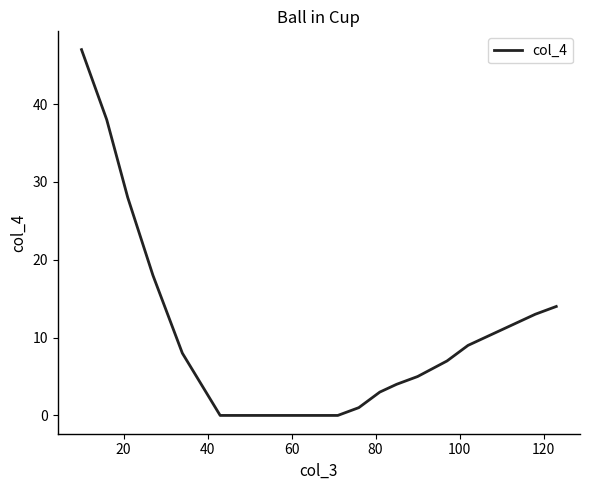

What is the greatest value displayed?

47